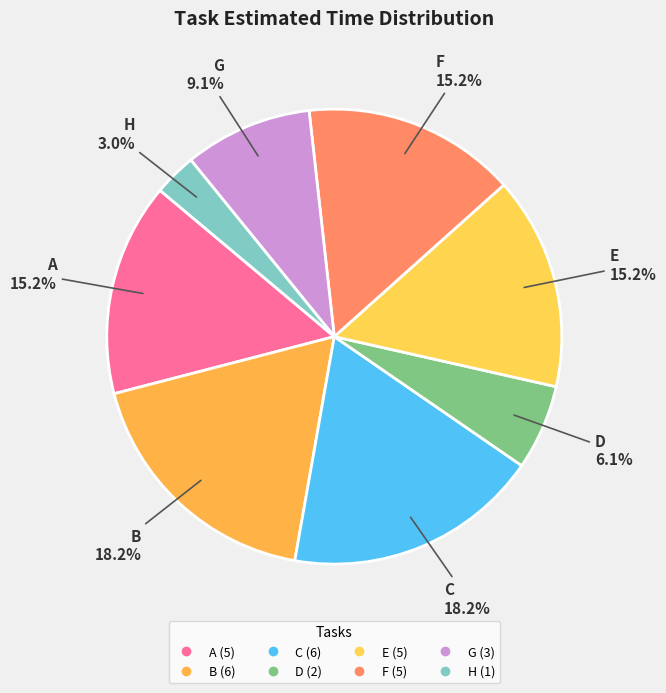

Is there a majority slice in this chart?

No